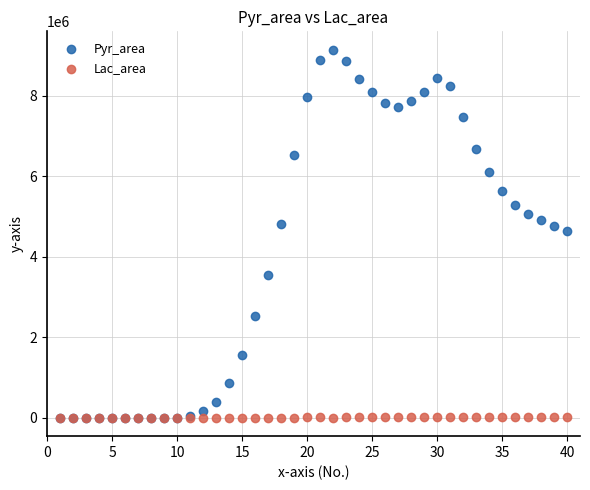

What are all the series names shown in the legend?

Pyr_area, Lac_area